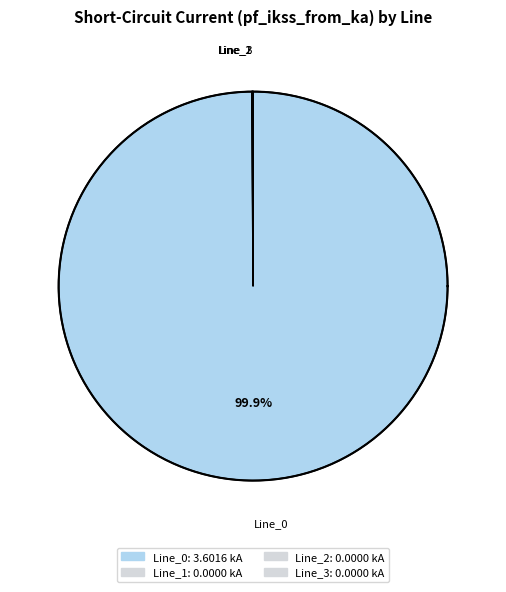

How much of the chart is everything except Line_1?

100.0%